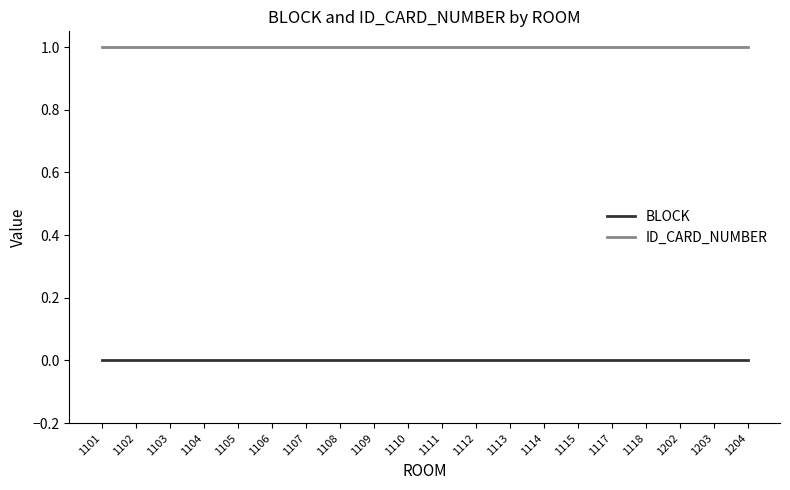

The value of ID_CARD_NUMBER at 1112 is 1. True or false?

True